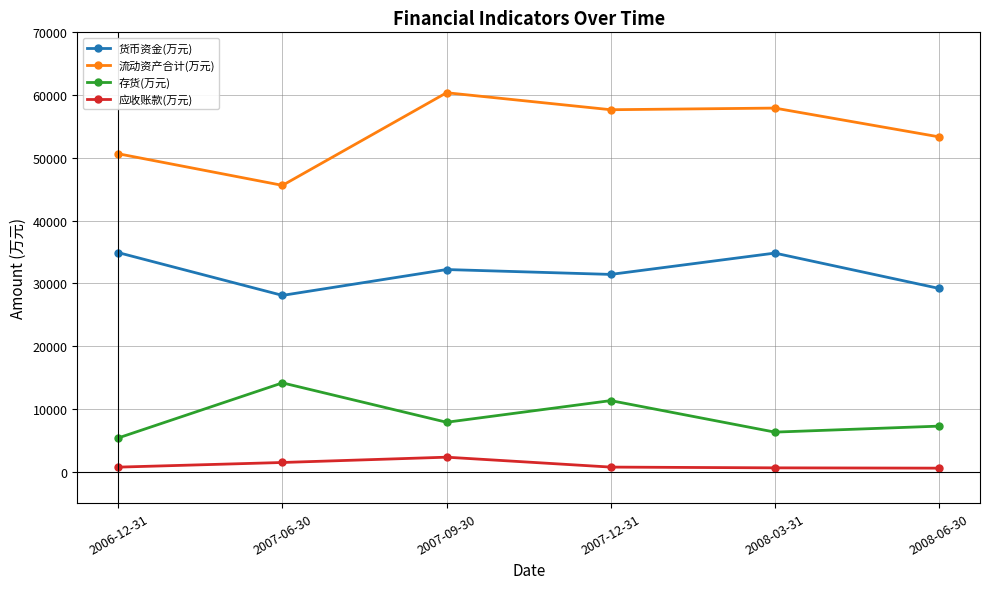

Rank the series at 2007-12-31 from highest to lowest value.

流动资产合计(万元), 货币资金(万元), 存货(万元), 应收账款(万元)